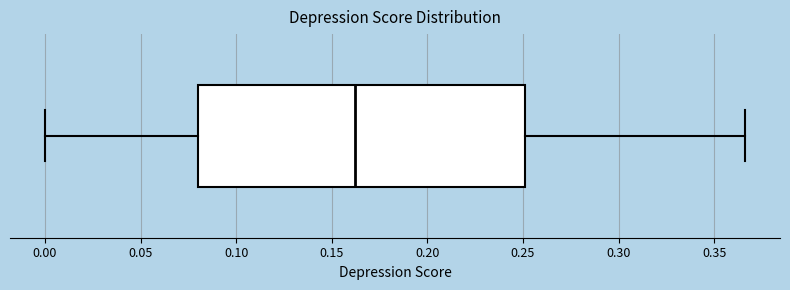

Transcribe this box plot: give where the median line is, the range the box spans, and where the two whiskers end, as read against the x-axis. The values are not printed on the chart, so give them approximately, as read against the axis.

median 0.160, box 0.080 to 0.250, whiskers 0.000 to 0.365